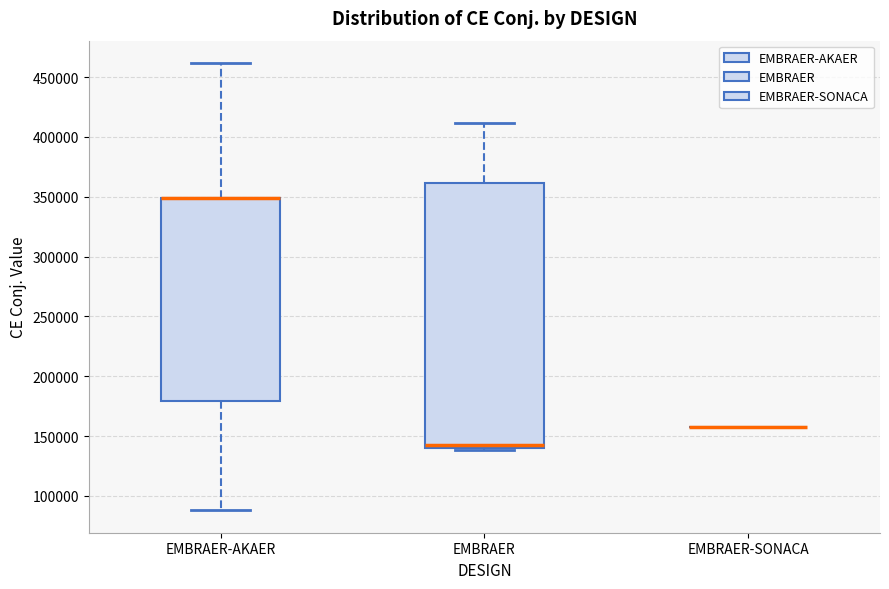

Comparing the boxes themselves (not the whiskers), which one is the tallest?

EMBRAER